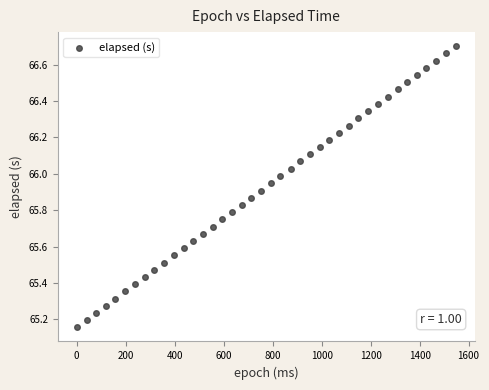

What is the range of Y values (max minus min)?

1.5